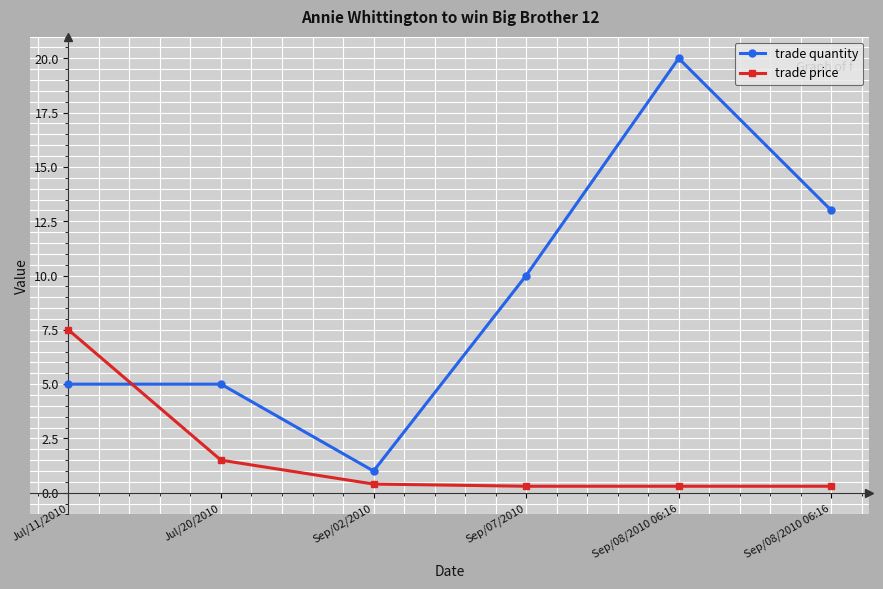

What is the value of the trade quantity point at the 4th from the left?

10.0